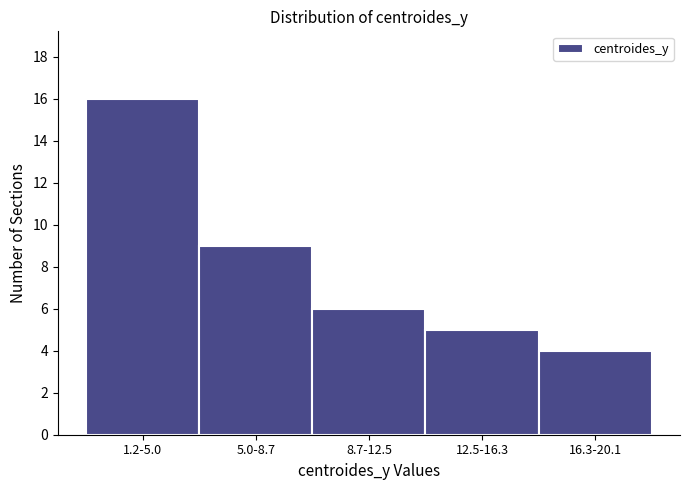

Reading left to right, transcribe all the data shown in this chart.

1.2-5.0=16	5.0-8.7=9	8.7-12.5=6	12.5-16.3=5	16.3-20.1=4